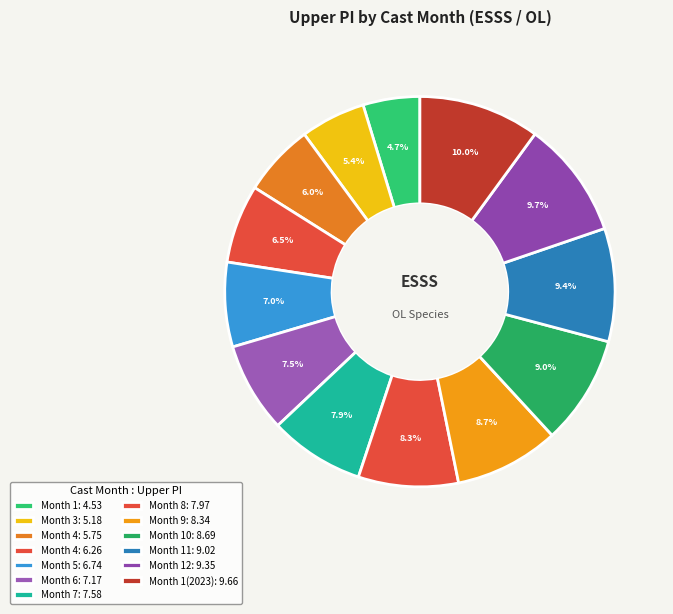

To the nearest percent, what is the average slice percentage?

8%